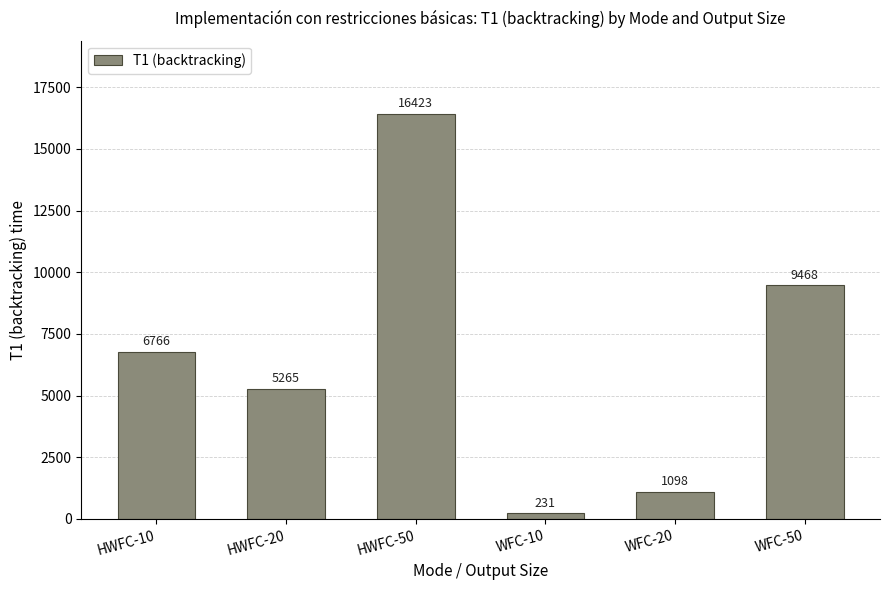

List the labels in order of value, largest first.

HWFC-50, WFC-50, HWFC-10, HWFC-20, WFC-20, WFC-10